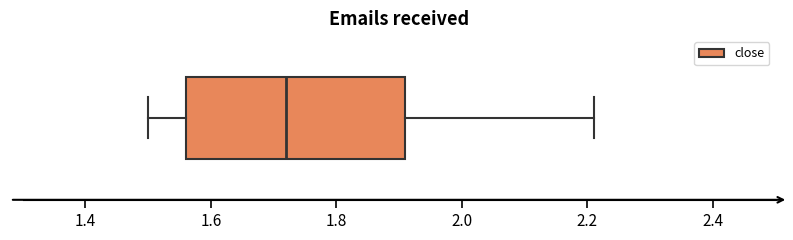

Read this box plot against the x-axis: the position of the median line, the range covered by the box, and the ends of both whiskers. The values are not printed on the chart, so give them approximately, as read against the axis.

median 1.72, box 1.56 to 1.92, whiskers 1.50 to 2.22